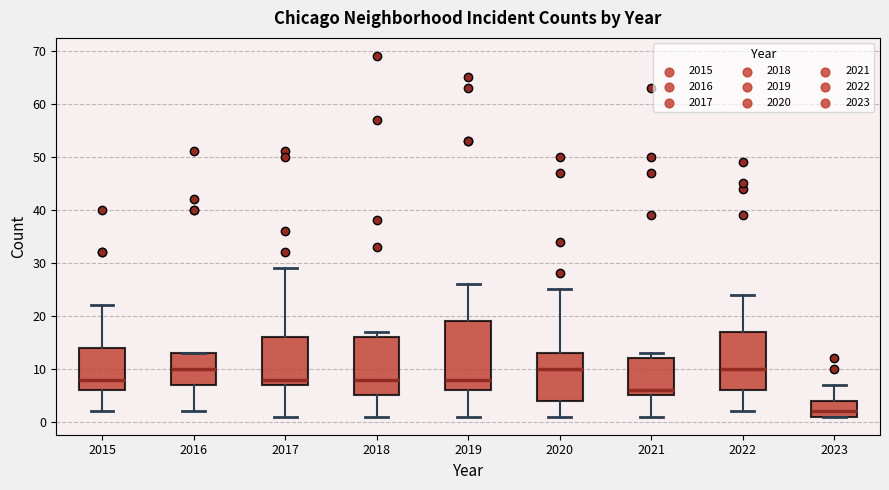

Reading left to right, transcribe this box plot: for each box, give where its median line is, the range the box spans, and where its two whiskers end, as read against the y-axis. The values are not printed on the chart, so give them approximately, as read against the axis.

2015: median 8, box 6 to 14, whiskers 2 to 22
2016: median 10, box 7 to 13, whiskers 2 to 13
2017: median 8, box 7 to 16, whiskers 1 to 29
2018: median 8, box 5 to 16, whiskers 1 to 17
2019: median 8, box 6 to 19, whiskers 1 to 26
2020: median 10, box 4 to 13, whiskers 1 to 25
2021: median 6, box 5 to 12, whiskers 1 to 13
2022: median 10, box 6 to 17, whiskers 2 to 24
2023: median 2, box 1 to 4, whiskers 1 to 7